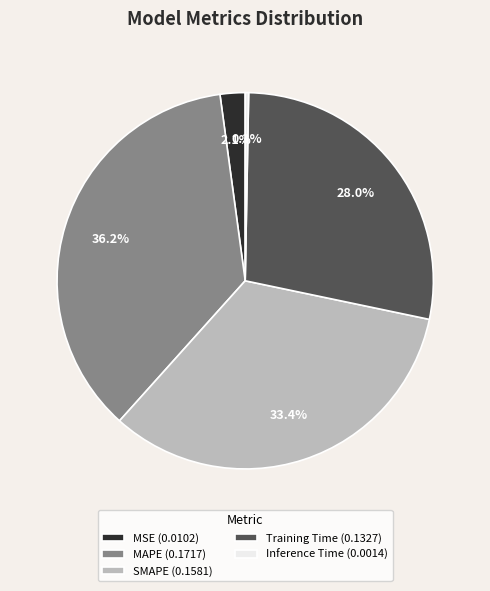

How many segments does this pie chart have?

5